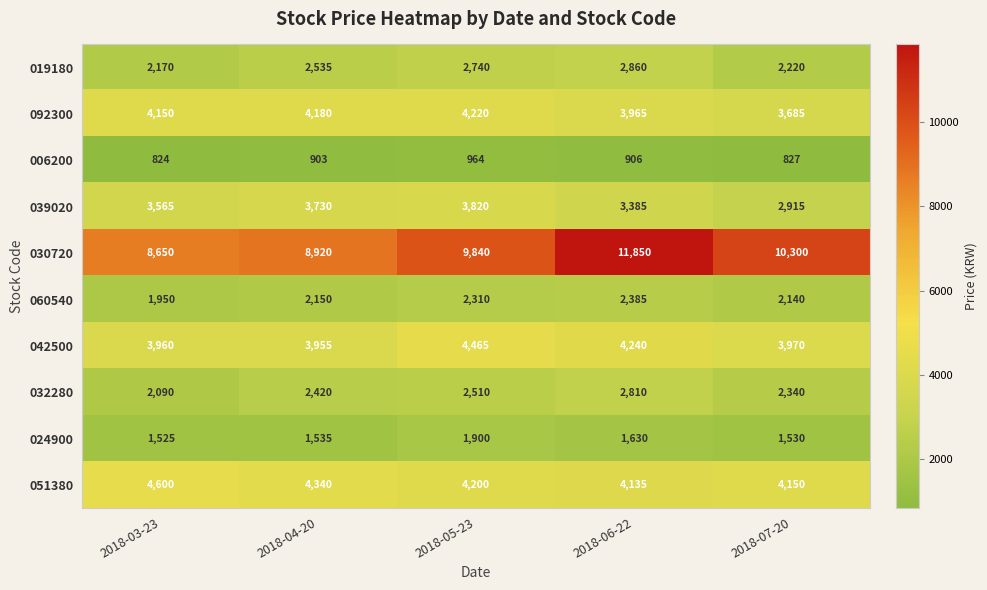

At which label is 060540 closest to 2167?

2018-04-20